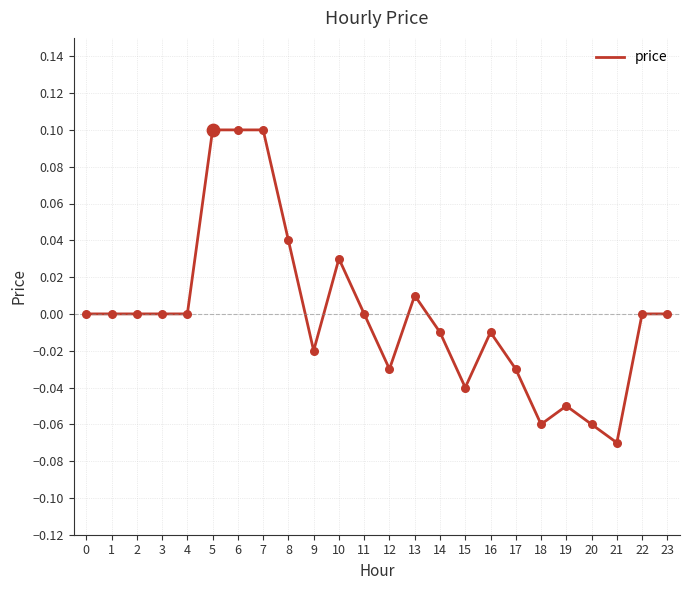

Between 22 and 14, which is larger?

22